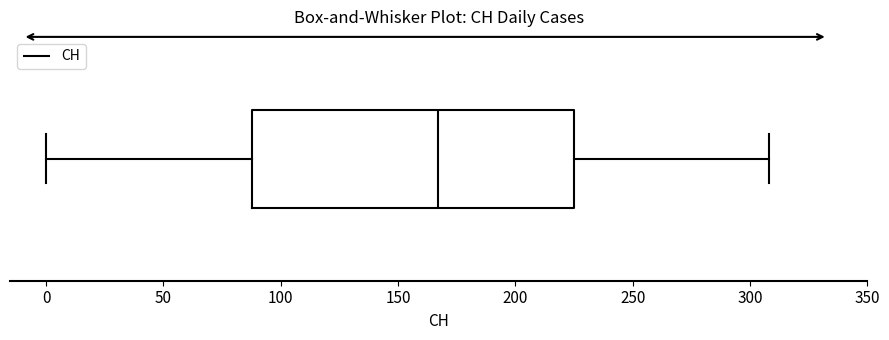

Read this box plot against the x-axis: the position of the median line, the range covered by the box, and the ends of both whiskers. The values are not printed on the chart, so give them approximately, as read against the axis.

median 165, box 90 to 225, whiskers 0 to 310